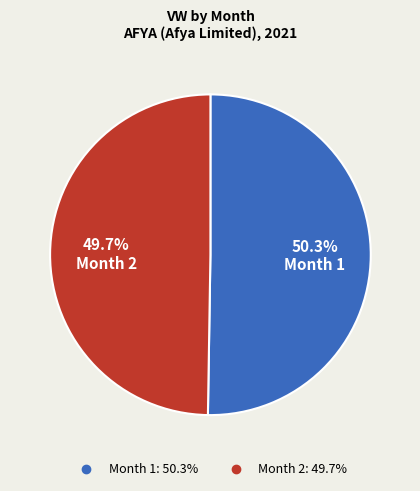

To the nearest percent, what is the difference between the Month 1 and Month 2 slice percentages?

1%